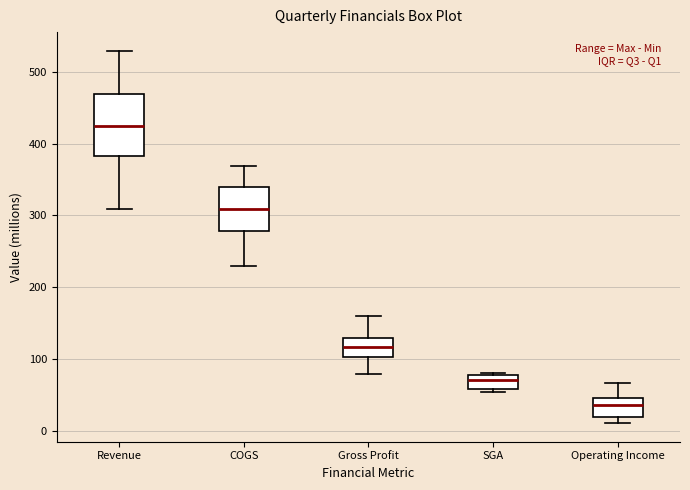

Where does the median line of the box for Revenue sit on the y-axis? The values are not printed on the chart, so give them approximately, as read against the axis.

420